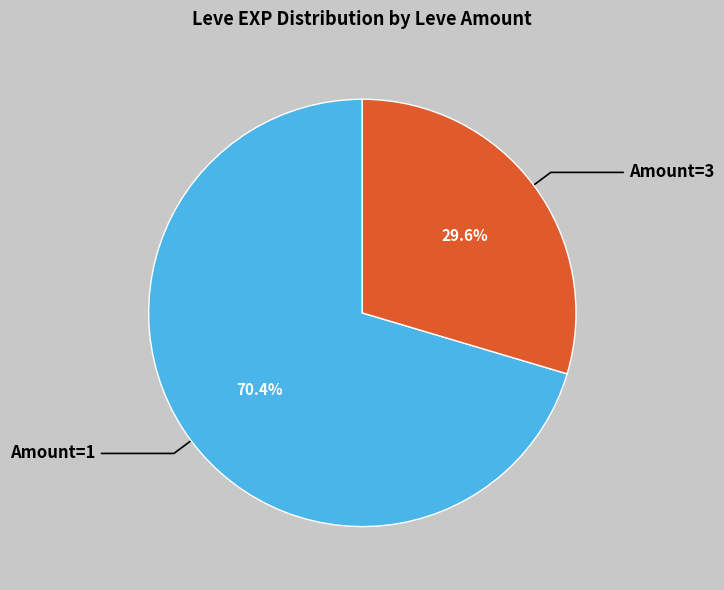

What percentage is NOT represented by Amount=1?

29.6%